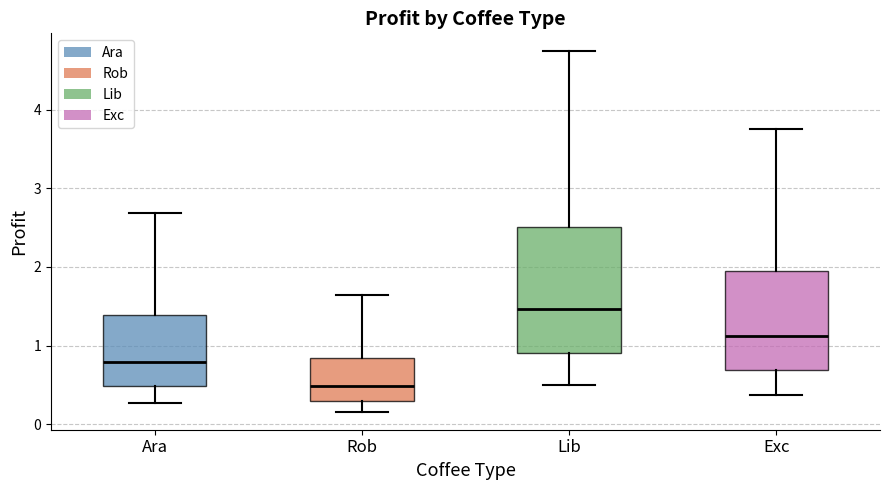

Where does the median line of the box for Lib sit on the y-axis? The values are not printed on the chart, so give them approximately, as read against the axis.

1.5